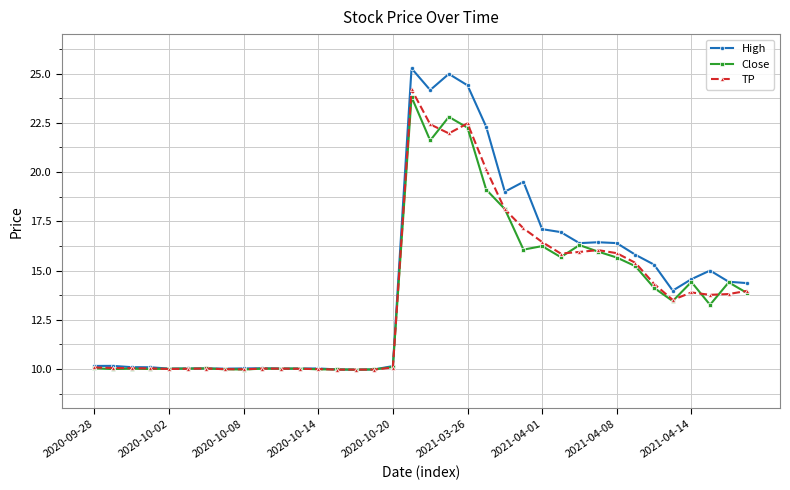

What is the value of the High point at the 26th from the left?

17.0